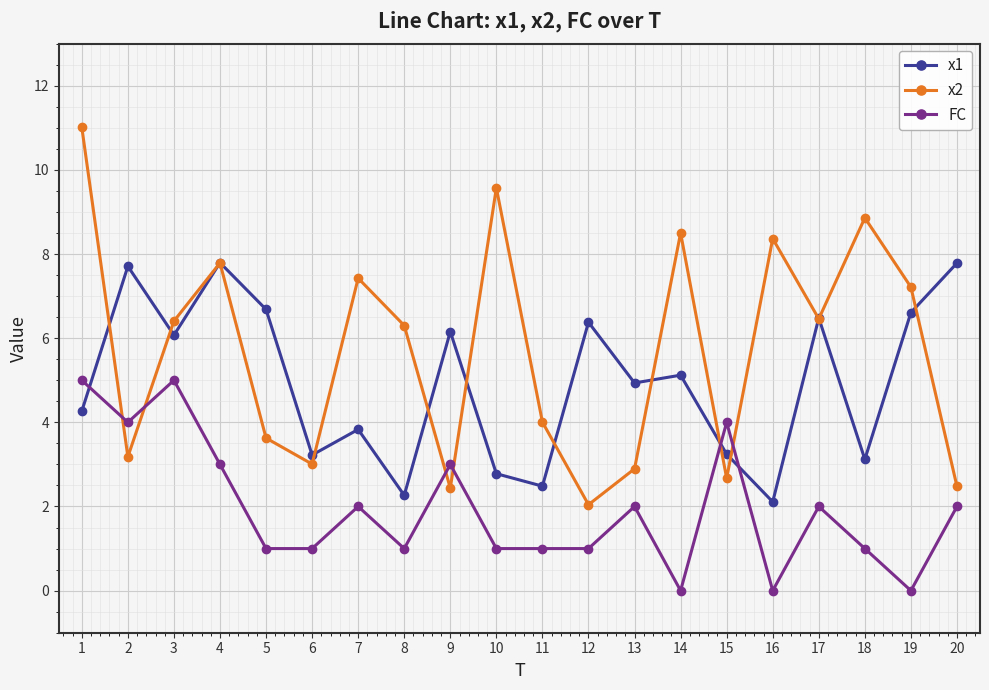

At which category does x1 reach its first local valley?

3